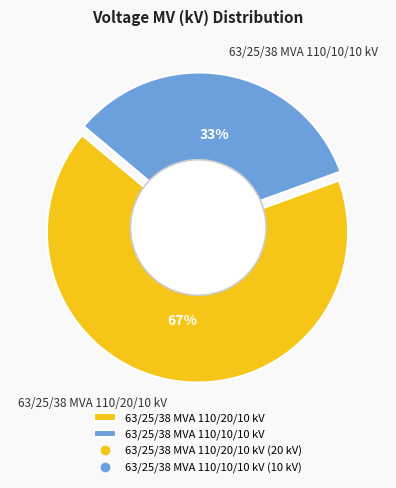

How many slices are in this pie chart?

2